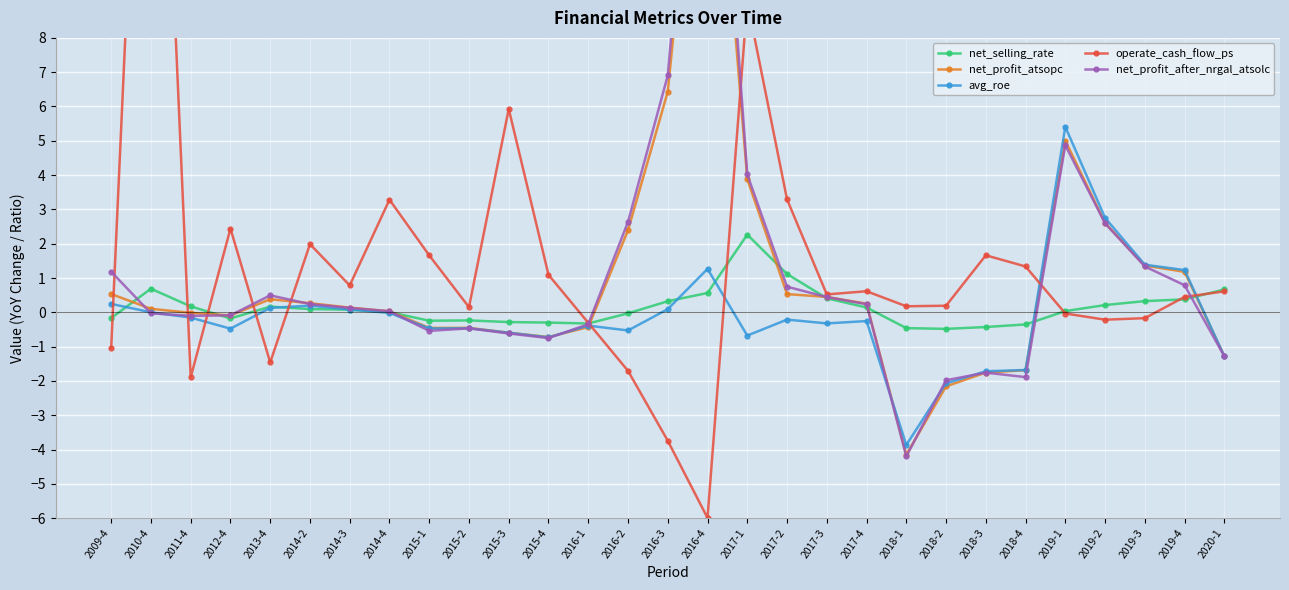

True or false: net_profit_after_nrgal_atsolc and avg_roe intersect in this chart.

True